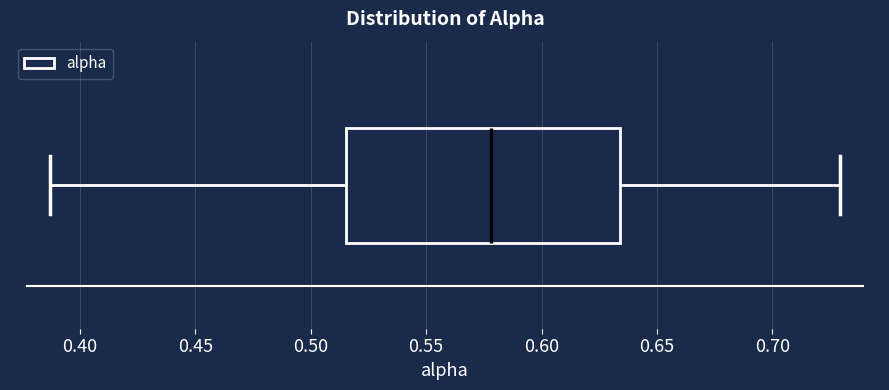

Where does the right whisker of the box end on the x-axis? The values are not printed on the chart, so give them approximately, as read against the axis.

0.730